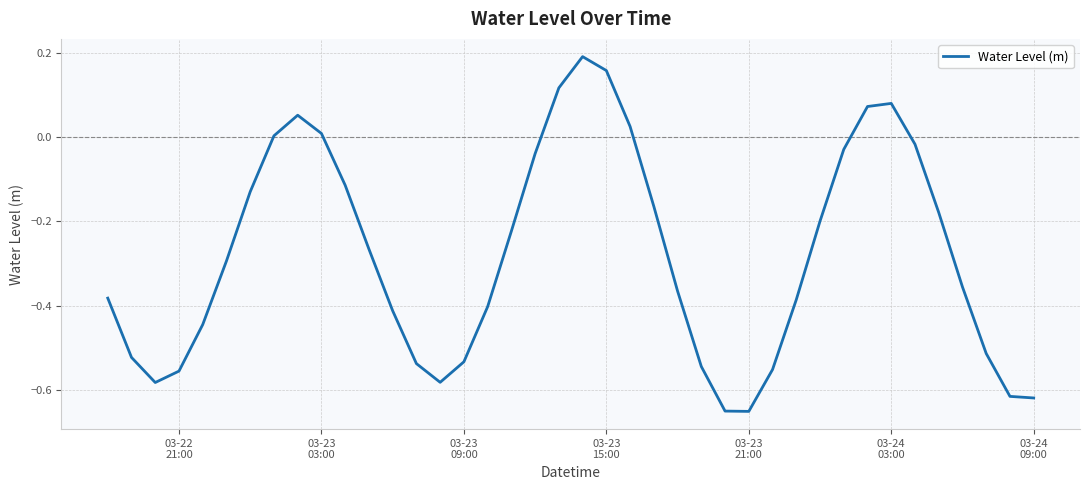

How many lines are shown in the chart?

1